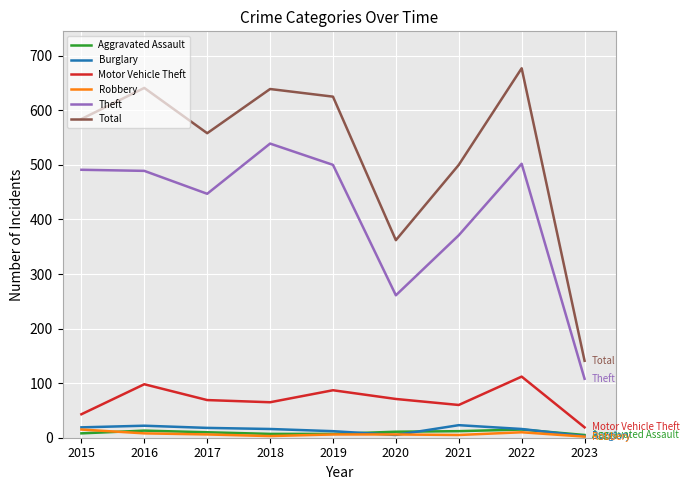

True or false: Robbery and Total cross at least once.

False